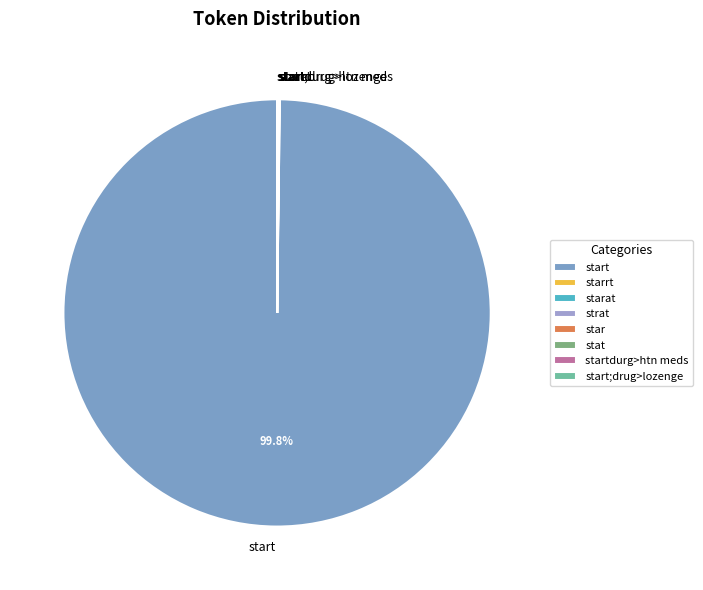

Is there a majority slice in this chart?

Yes